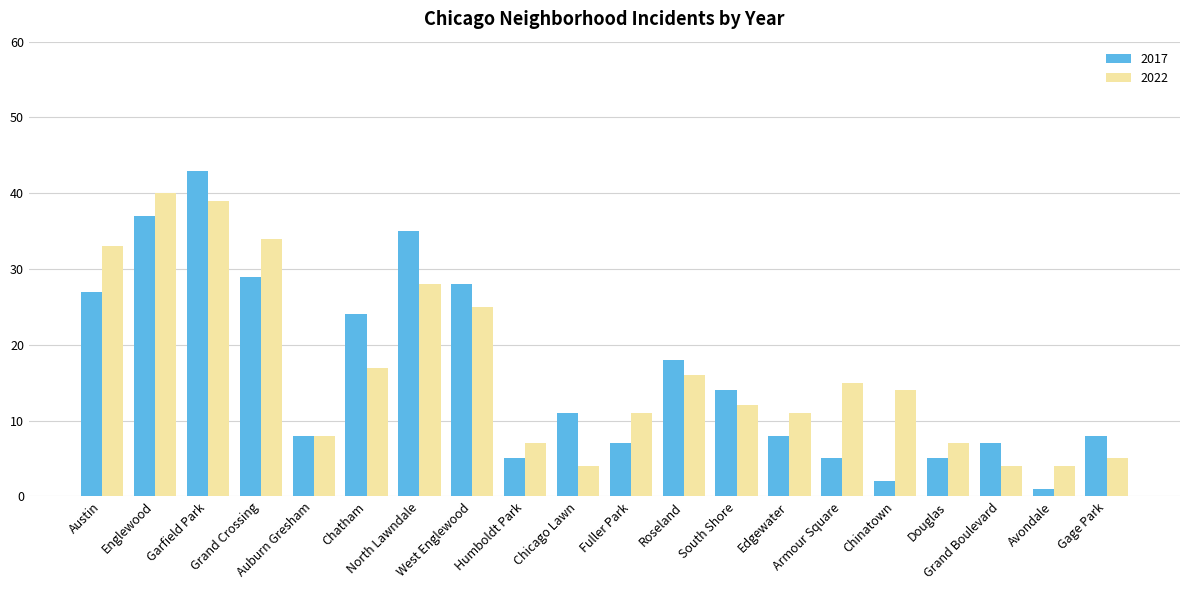

Which series changed the most between South Shore and Douglas?

2017